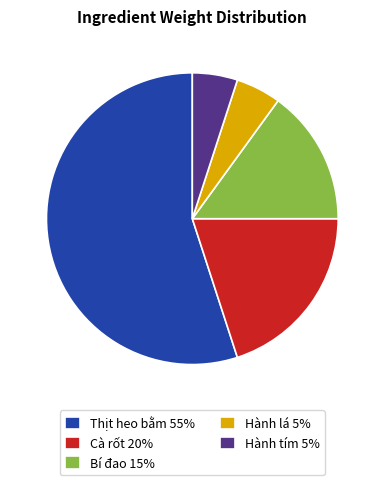

Does Thịt heo bằm 55% account for over 50% of the chart?

Yes